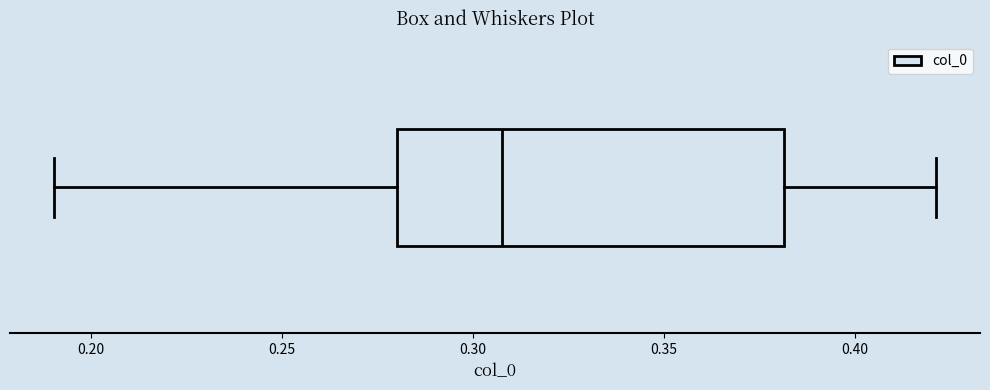

Read this box plot against the x-axis: the position of the median line, the range covered by the box, and the ends of both whiskers. The values are not printed on the chart, so give them approximately, as read against the axis.

median 0.31, box 0.28 to 0.38, whiskers 0.19 to 0.42